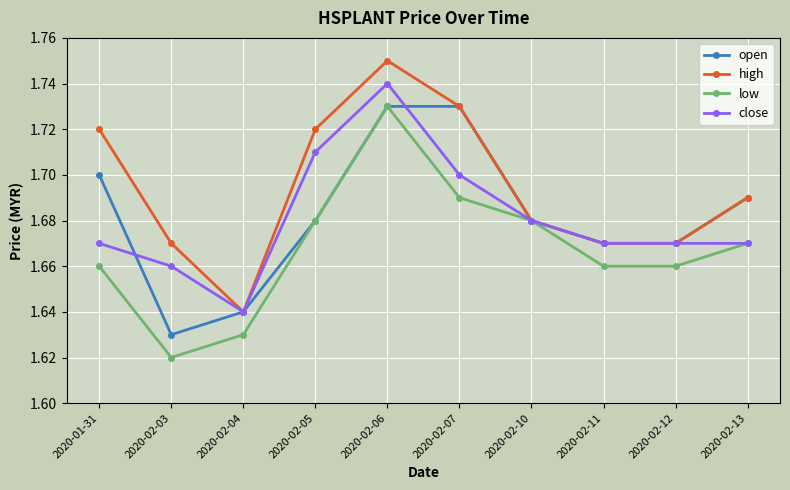

Count the low values in the range 1 to 2.

10